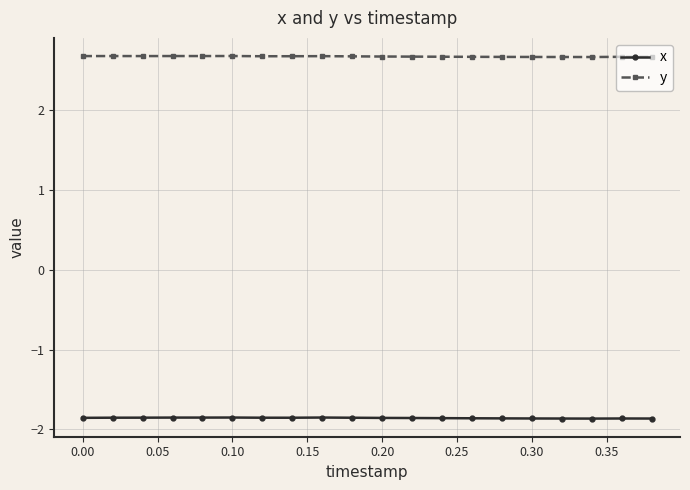

True or false: x and y cross at least once.

False